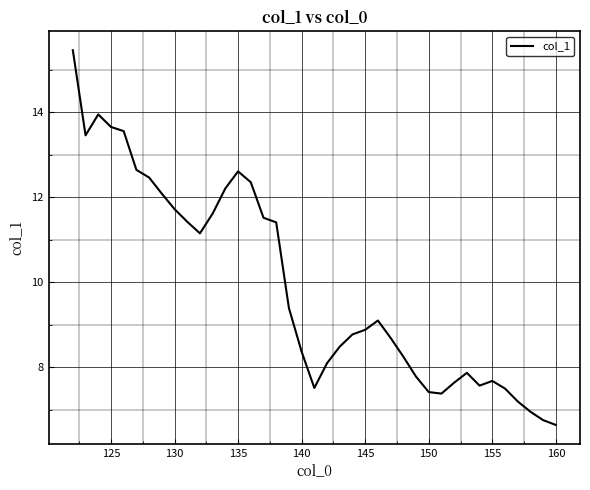

What is the minimum value shown in the chart?

6.6